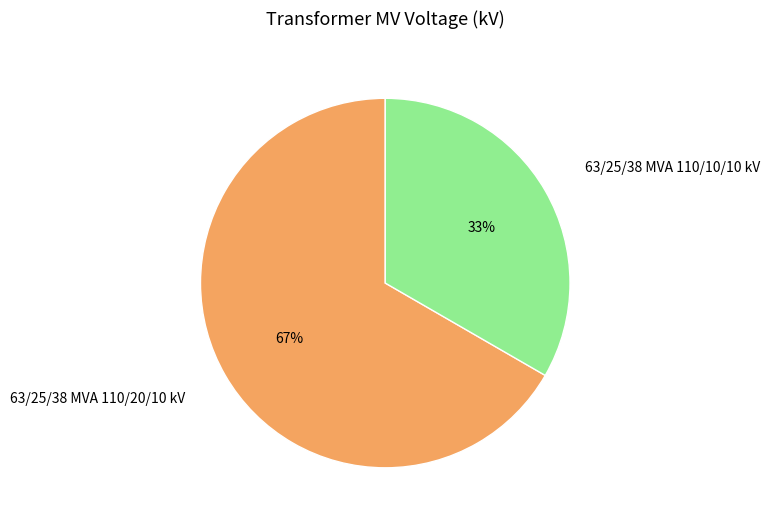

Rank the categories by value from lowest to highest.

63/25/38 MVA 110/10/10 kV, 63/25/38 MVA 110/20/10 kV